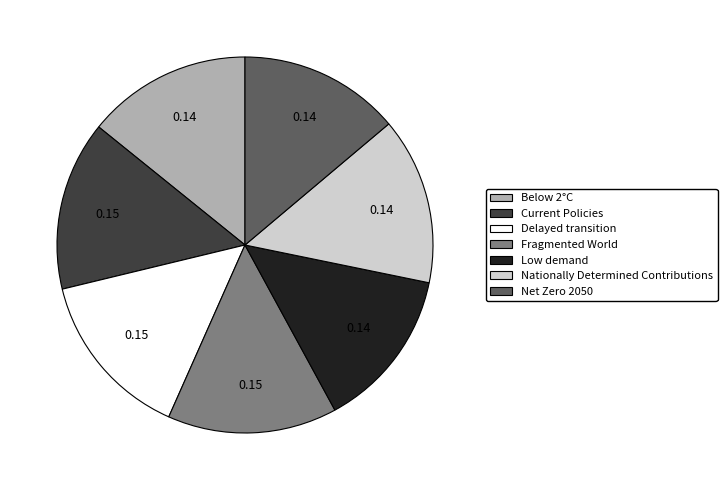

Is the sum of Current Policies and Low demand greater than half?

No